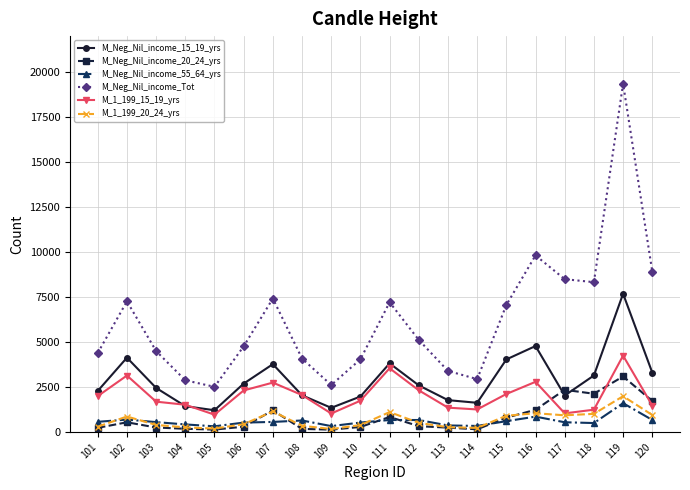

Which series changed the most between 103 and 115?

M_Neg_Nil_income_Tot